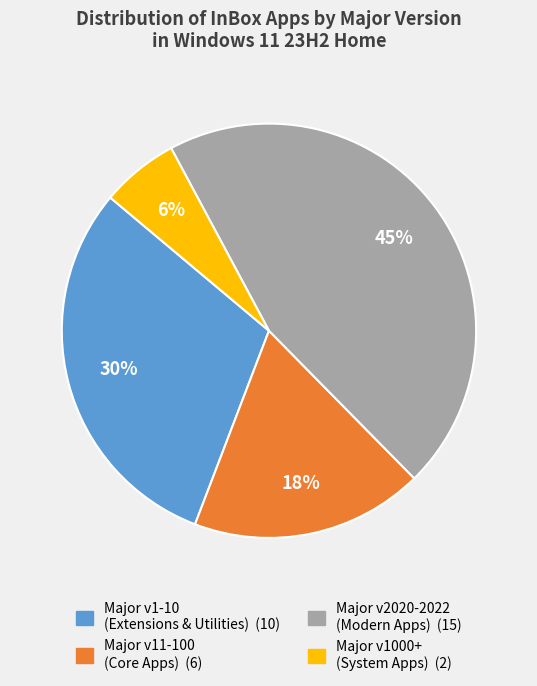

To the nearest percent, what is the average slice percentage?

25%